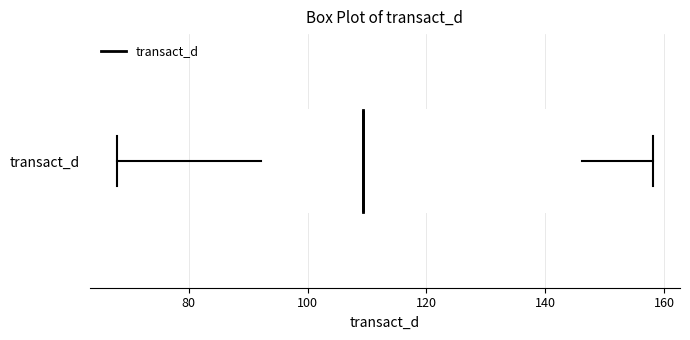

Transcribe this box plot: give where the median line is, the range the box spans, and where the two whiskers end, as read against the x-axis. The values are not printed on the chart, so give them approximately, as read against the axis.

median 110, box 92 to 146, whiskers 68 to 158